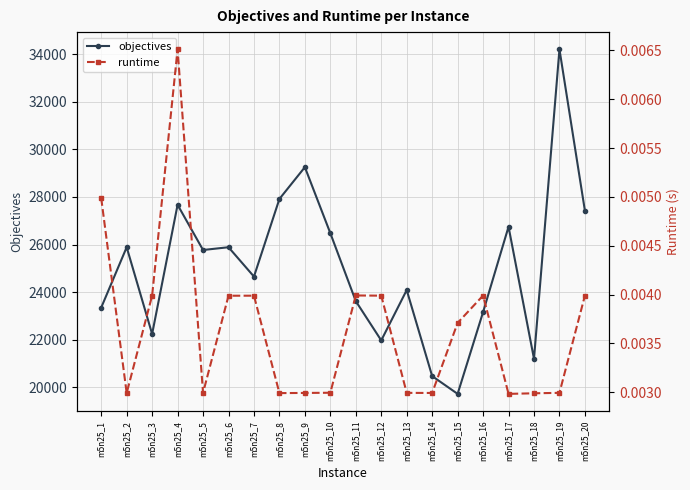

True or false: objectives and runtime cross at least once.

False